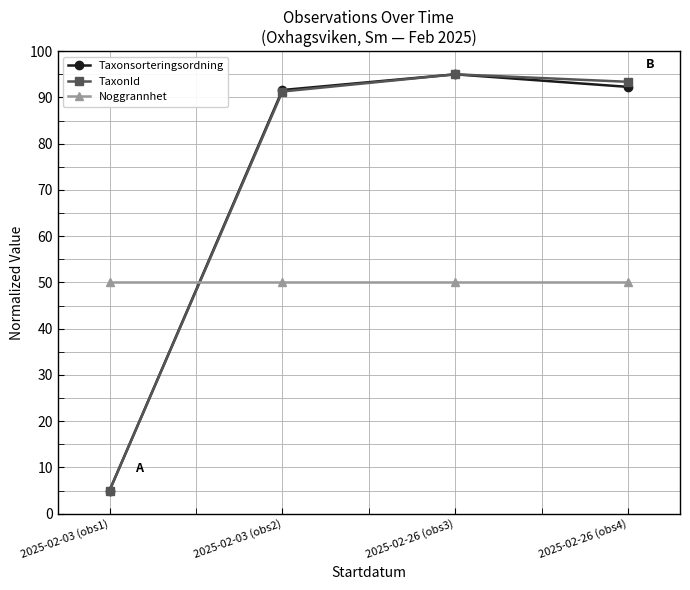

In Taxonsorteringsordning, how many points are higher than both neighbors (excluding endpoints)?

1